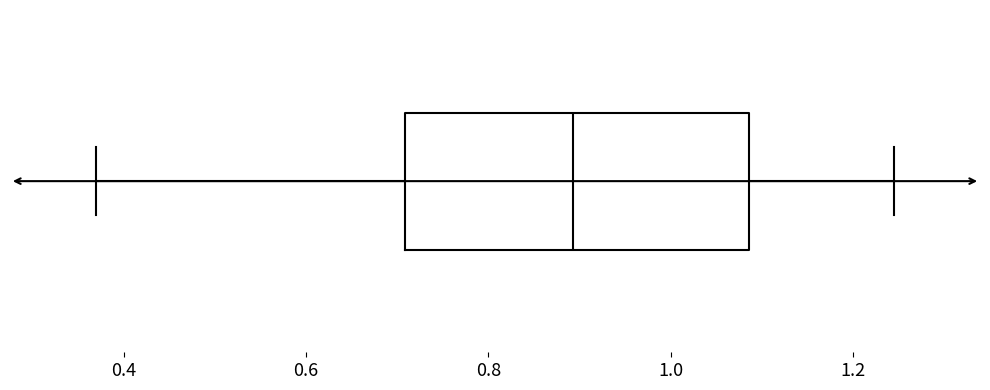

Where is the right edge of the box on the x-axis? The values are not printed on the chart, so give them approximately, as read against the axis.

1.08